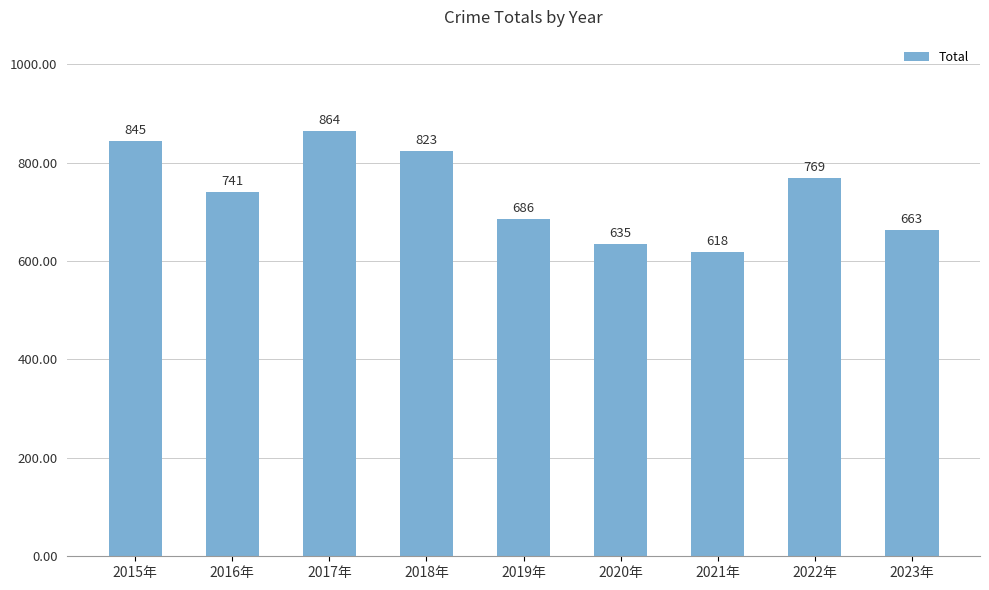

Rank the categories by value from highest to lowest.

2017年, 2015年, 2018年, 2022年, 2016年, 2019年, 2023年, 2020年, 2021年